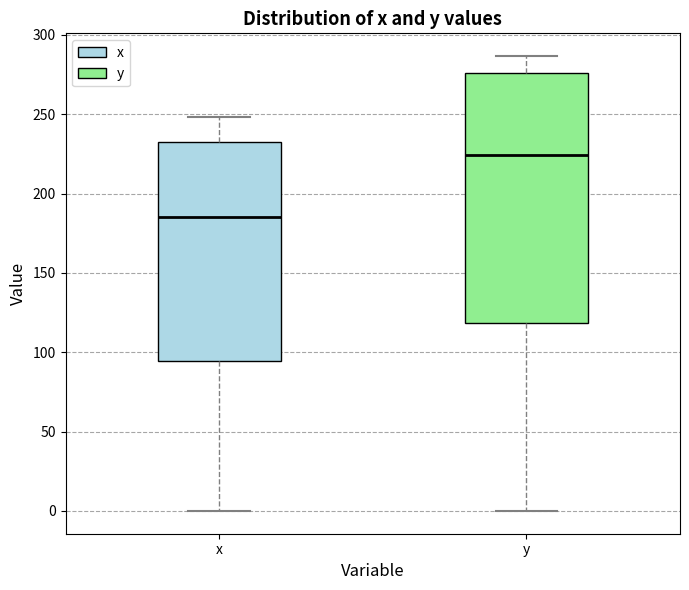

Reading left to right, read every box against the y-axis: the position of its median line, the range the box covers, and the ends of its whiskers. The values are not printed on the chart, so give them approximately, as read against the axis.

x: median 185, box 95 to 230, whiskers 0 to 250
y: median 225, box 120 to 275, whiskers 0 to 285